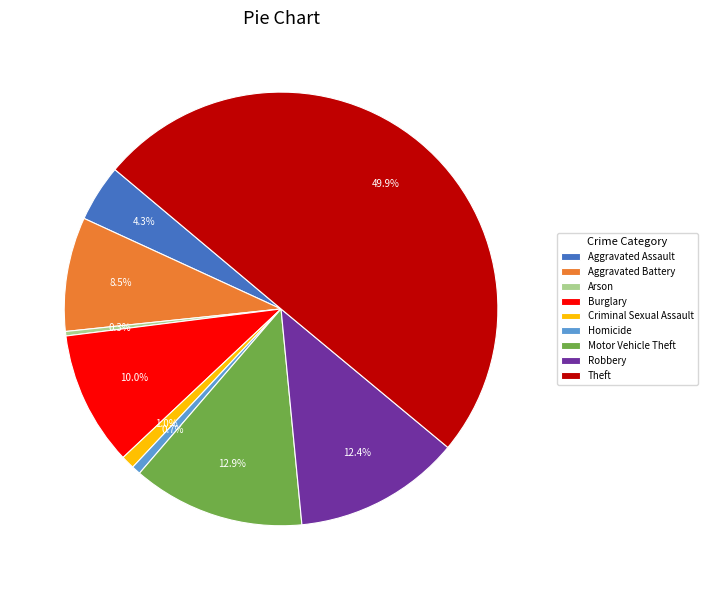

To the nearest percent, what is the difference between the largest and smallest slice percentages?

50%